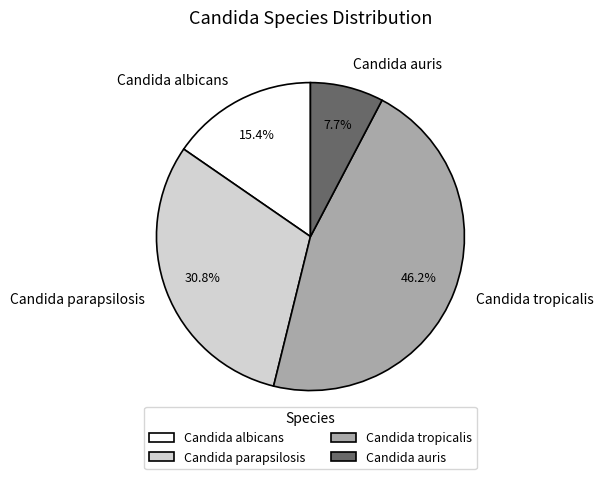

Which slice is the largest?

Candida tropicalis